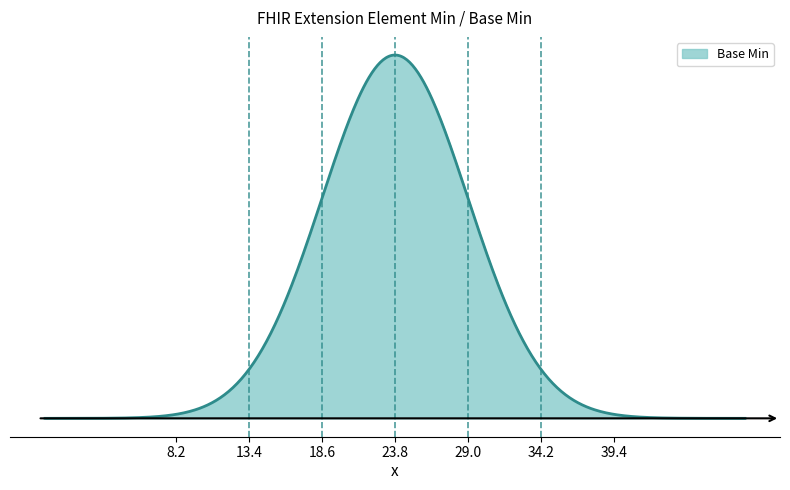

Does the chart display data point markers on the line(s)?

No